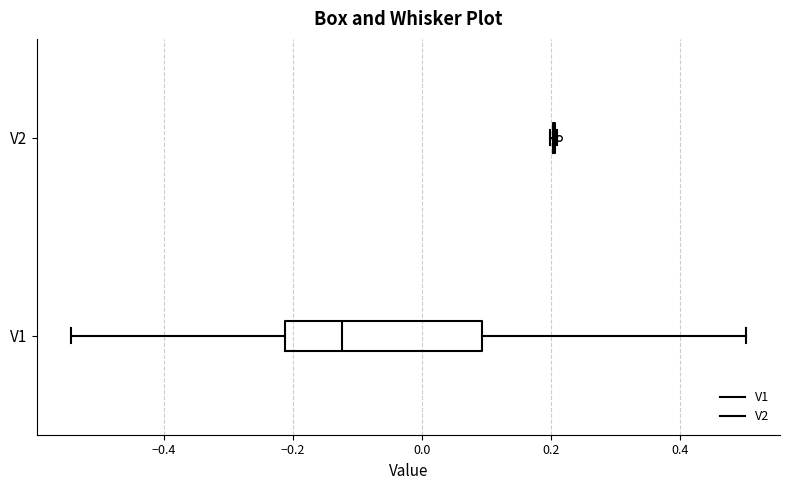

Where is the left edge of the box for V1 on the x-axis? The values are not printed on the chart, so give them approximately, as read against the axis.

-0.22